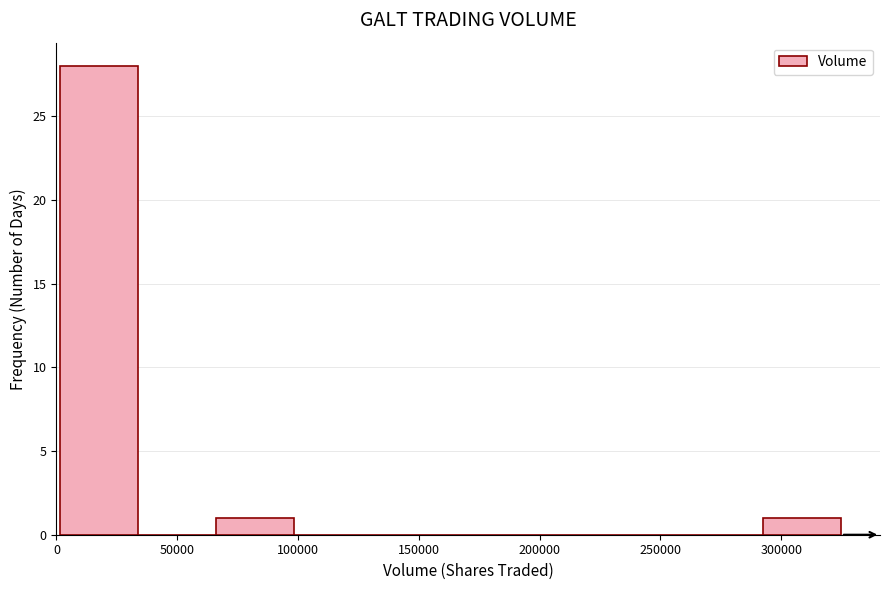

Over which range of the x-axis is the bar tallest?

0 to 35000